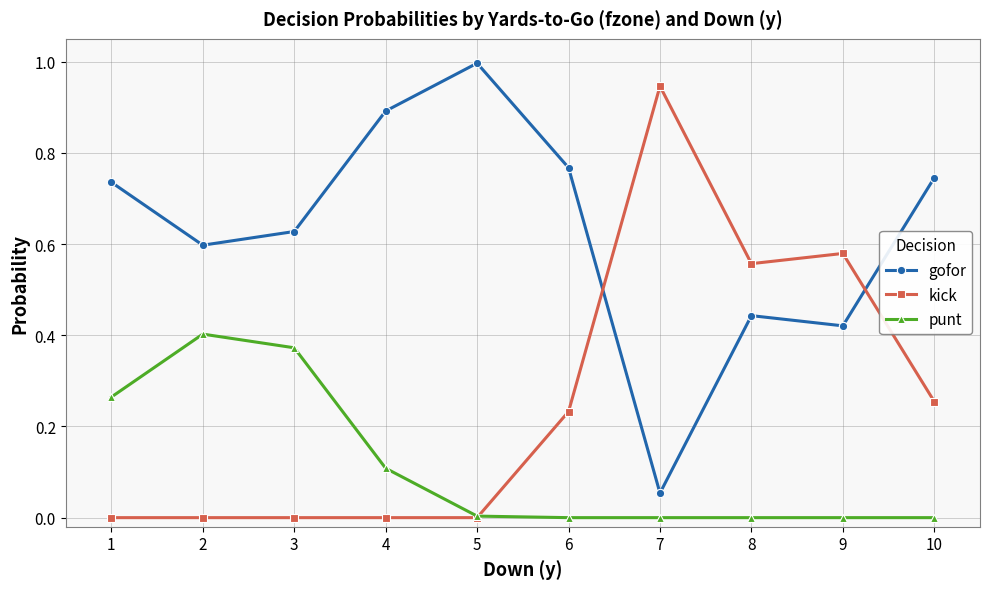

Which series ends up on top after the final intersection of kick and gofor?

gofor